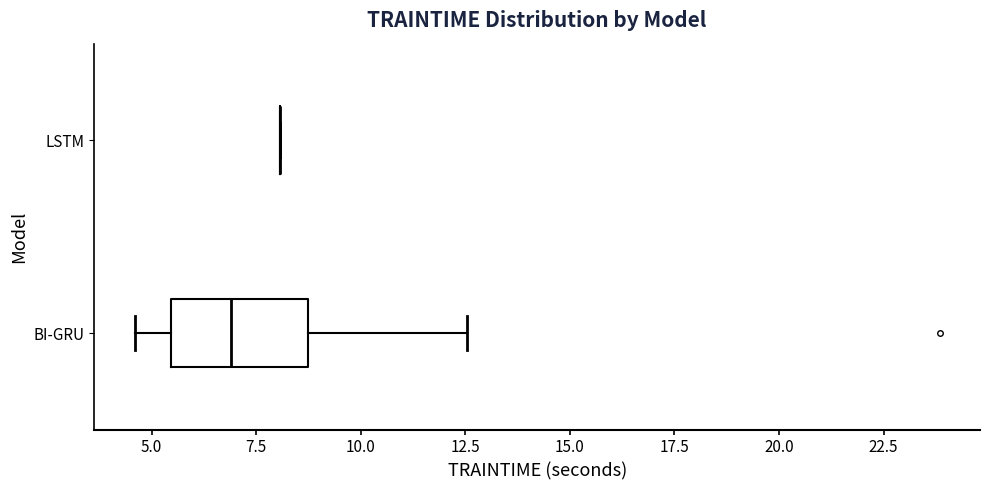

Which box is the widest, from its left edge to its right edge?

BI-GRU